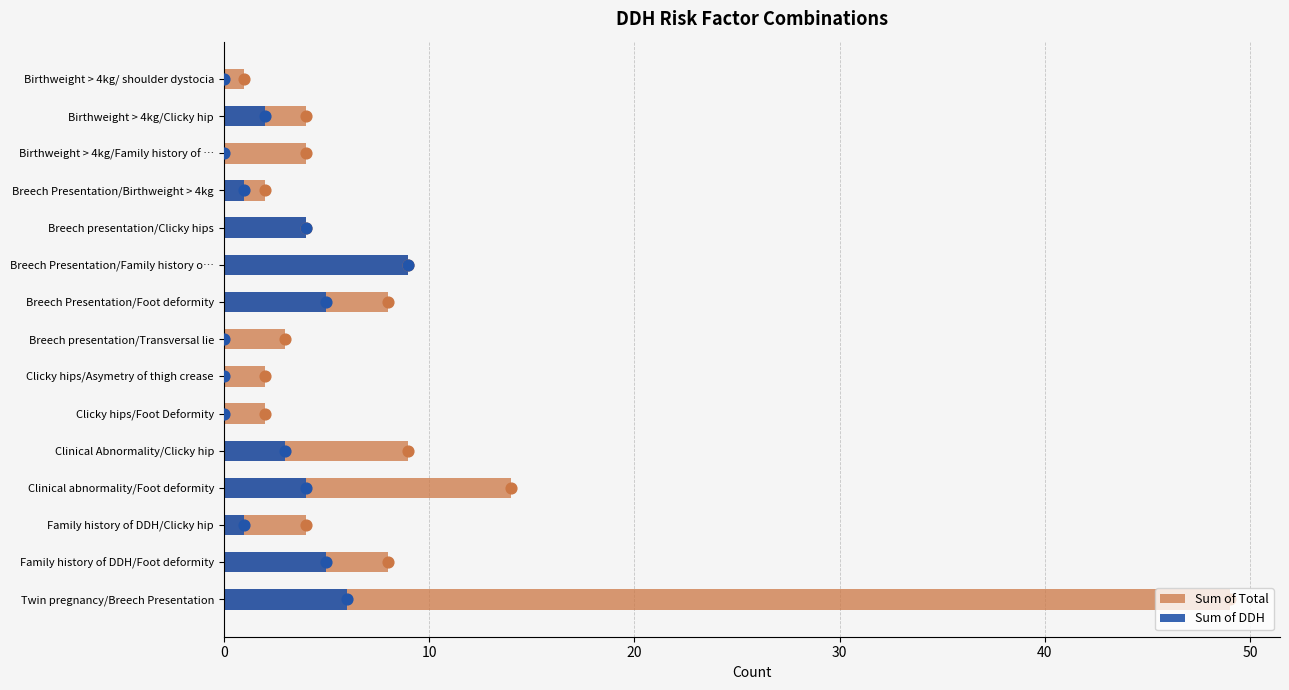

Which series reaches the maximum Y coordinate?

Sum of Total